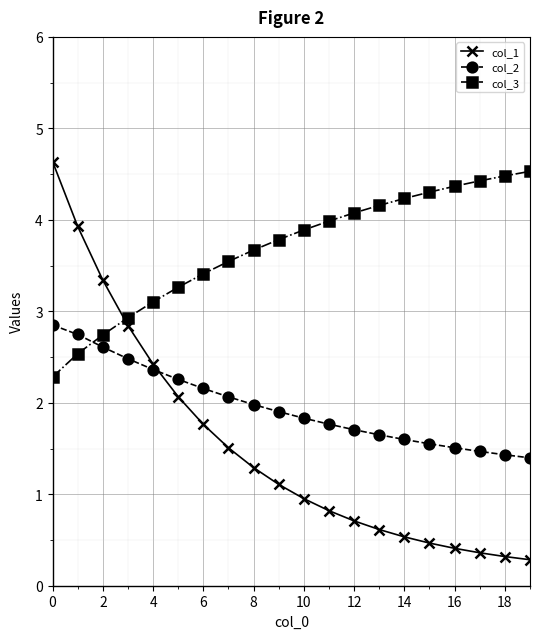

What is the value of the col_3 point at the 1st from the left?

2.3